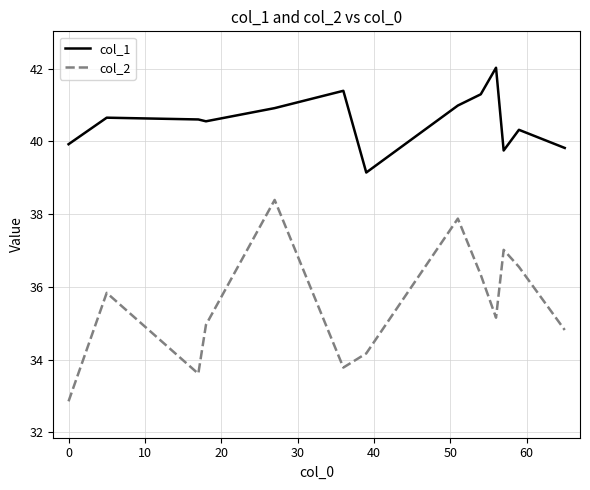

What is the average value of the col_2 series?

35.5